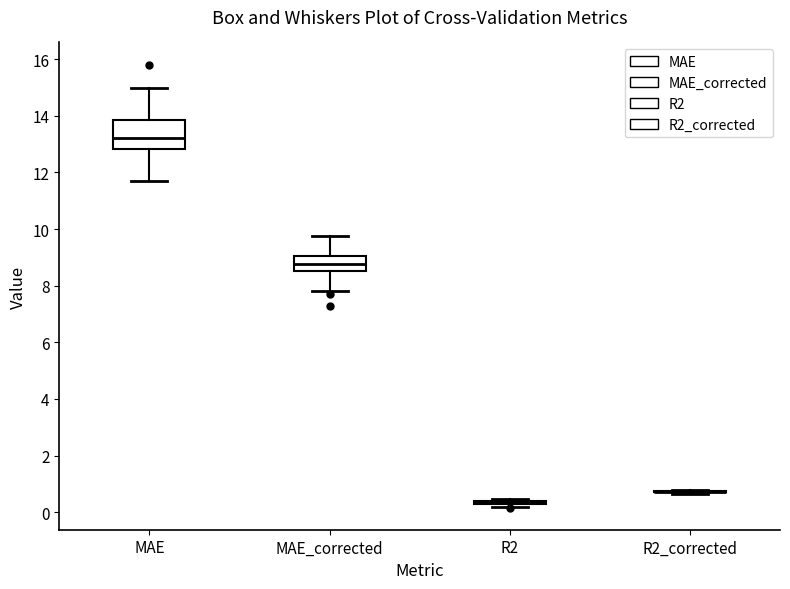

Comparing the boxes themselves (not the whiskers), which one is the tallest?

MAE